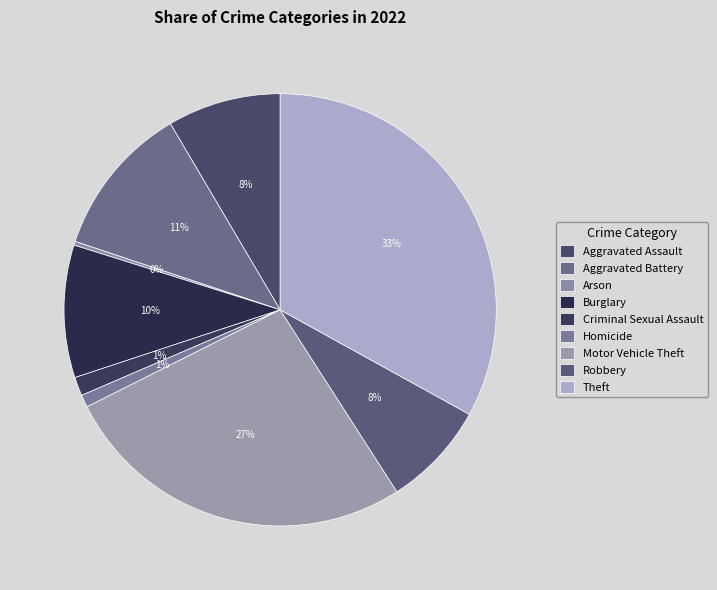

The Motor Vehicle Theft slice represents 27% of the pie. True or false?

True